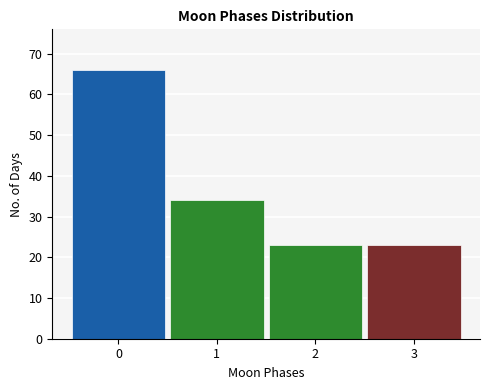

Reading left to right, extract all data points from this chart.

66	34	23	23